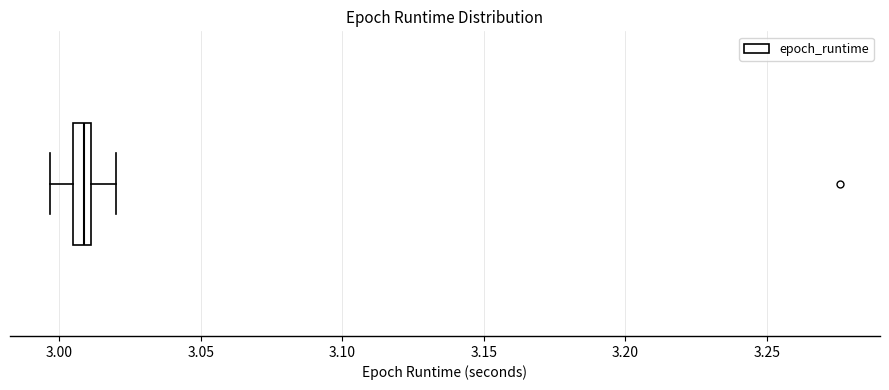

Where is the right edge of the box on the x-axis? The values are not printed on the chart, so give them approximately, as read against the axis.

3.010